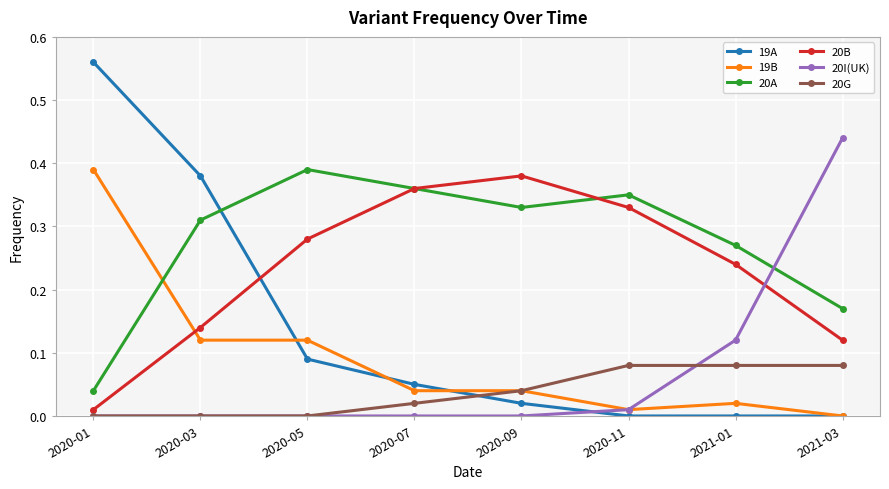

True or false: 20A has a value of 0.5 at 2020-09.

False